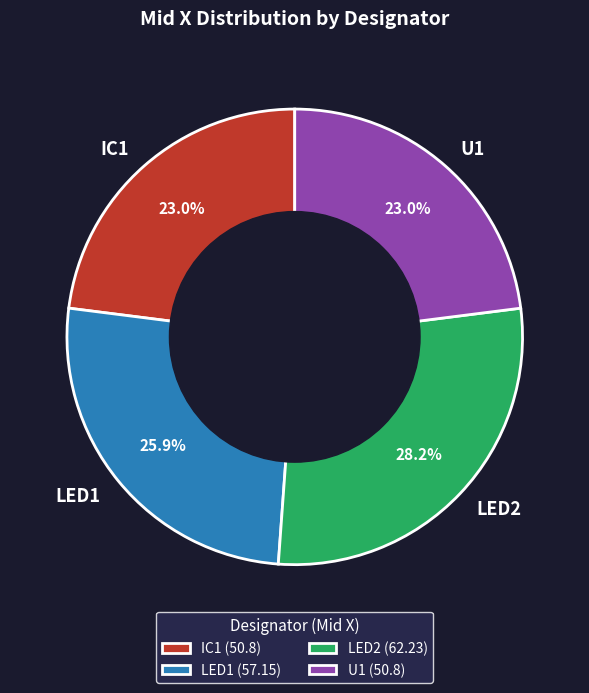

True or false: LED1 accounts for 40% of the total.

False